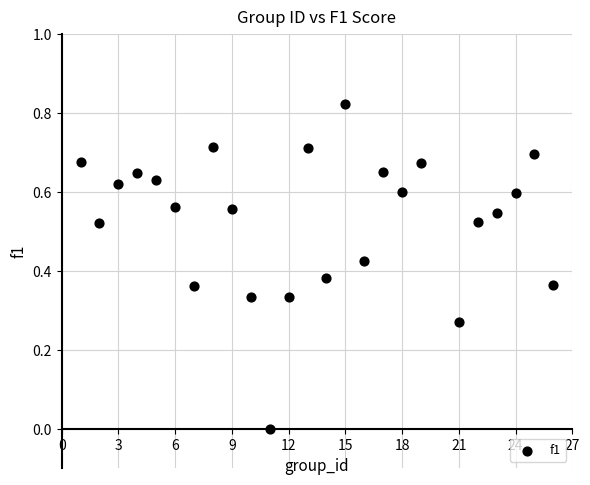

What is the range of X values (max minus min)?

25.0